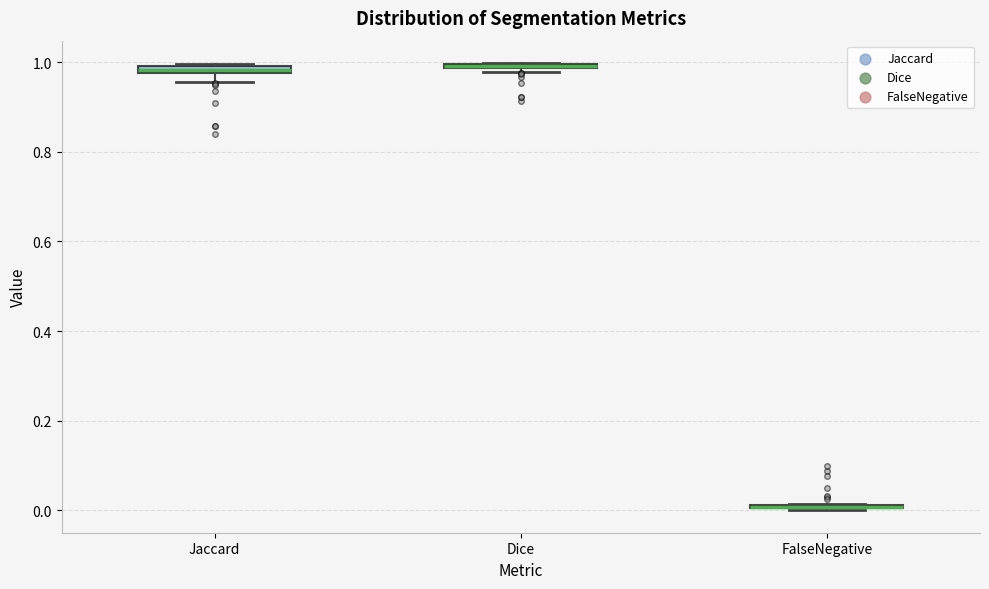

Where is the upper edge of the box for FalseNegative on the y-axis? The values are not printed on the chart, so give them approximately, as read against the axis.

0.02